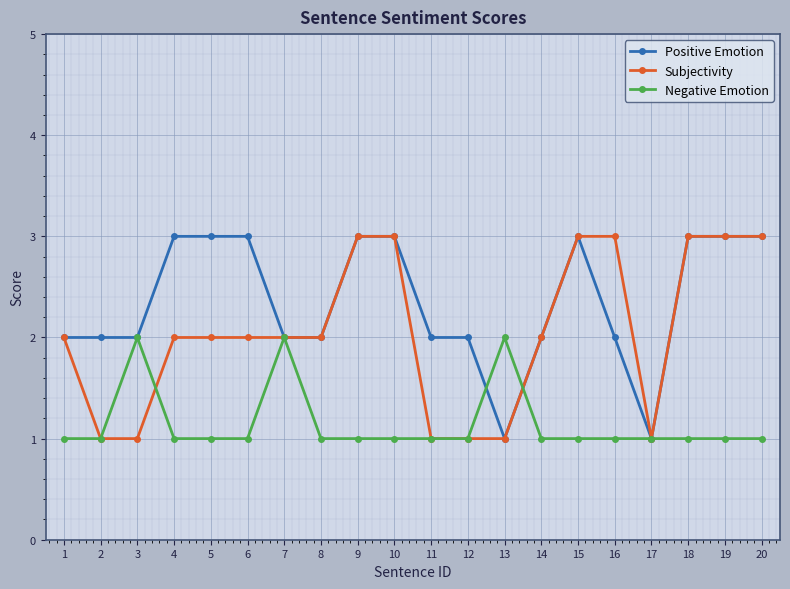

Reading left to right, extract all data points from this chart.

Positive Emotion: 2	2	2	3	3	3	2	2	3	3	2	2	1	2	3	2	1	3	3	3
Subjectivity: 2	1	1	2	2	2	2	2	3	3	1	1	1	2	3	3	1	3	3	3
Negative Emotion: 1	1	2	1	1	1	2	1	1	1	1	1	2	1	1	1	1	1	1	1